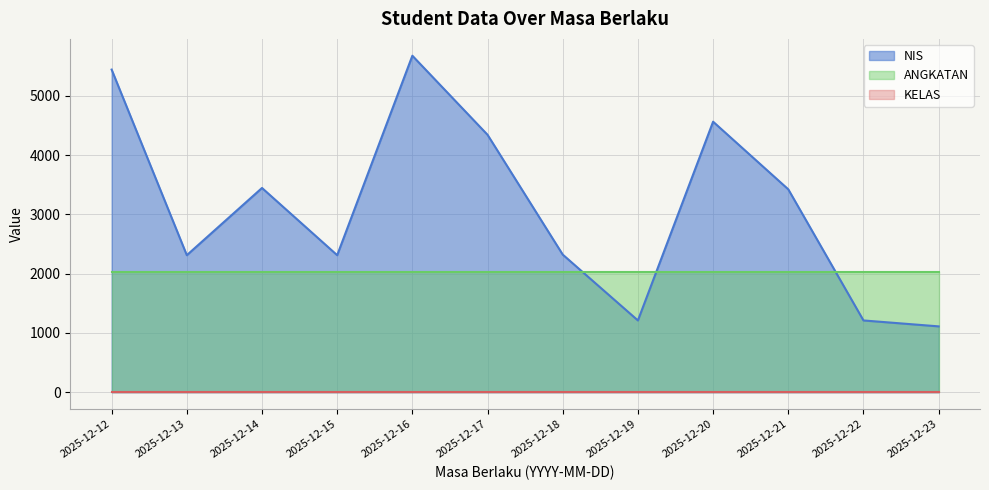

Where is the first local minimum for NIS?

2025-12-13